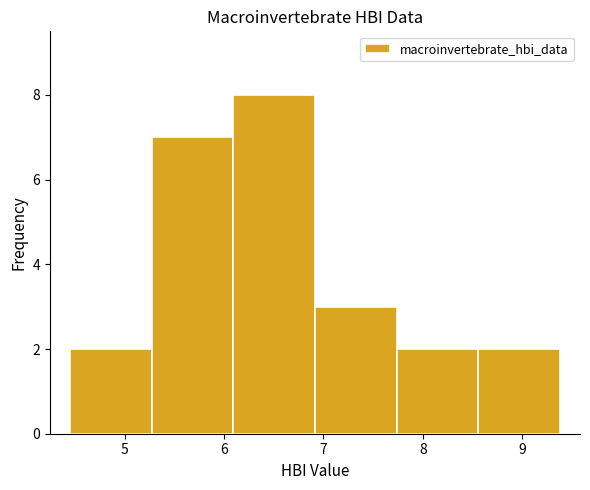

Reading left to right, list every bar in this chart as the range it spans on the x-axis followed by its height. Neither the bar edges nor the heights are printed on the chart, so give them approximately, as read against the axes.

4.5 to 5.3: 2
5.3 to 6.1: 7
6.1 to 6.9: 8
6.9 to 7.7: 3
7.7 to 8.6: 2
8.6 to 9.4: 2